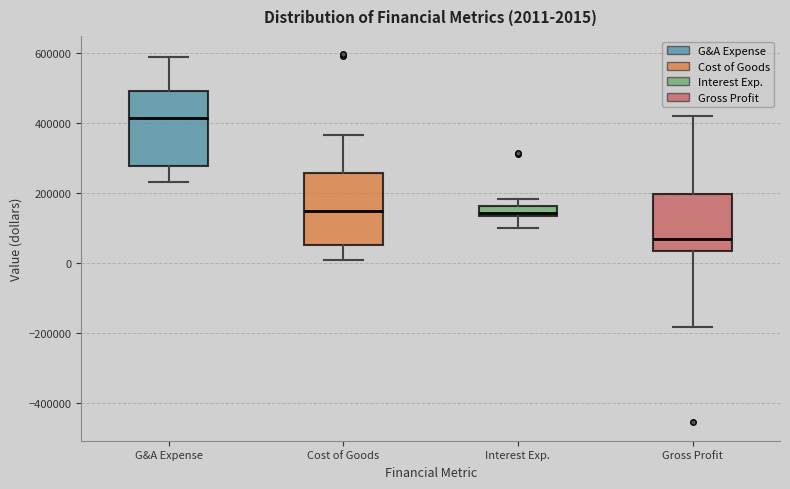

Which box has the highest median line?

G&A Expense